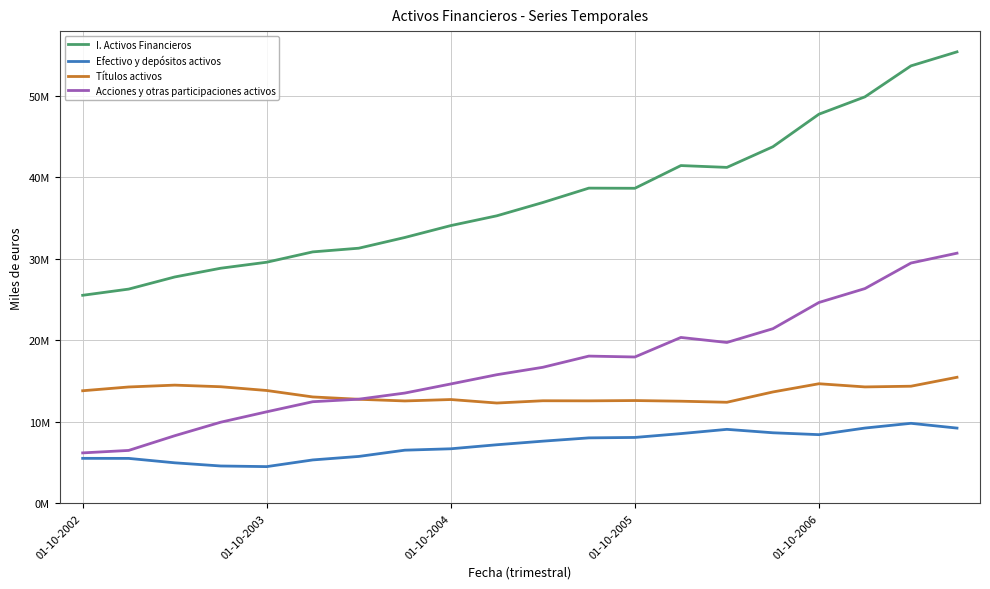

Is this an area chart (filled region under the line)?

No